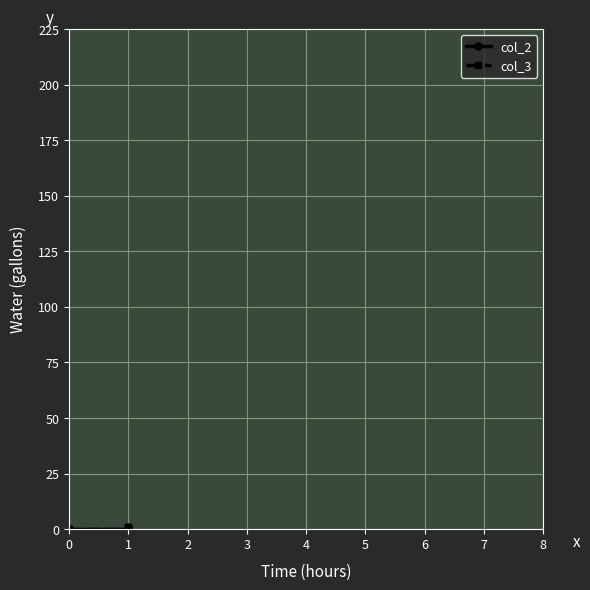

True or false: col_3 has a value of 0 at 0.

False